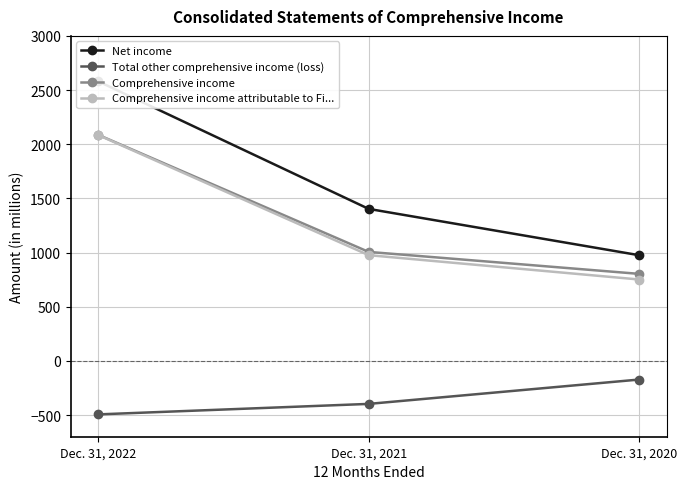

At which label does Comprehensive income attributable to Fi... reach its minimum?

Dec. 31, 2020